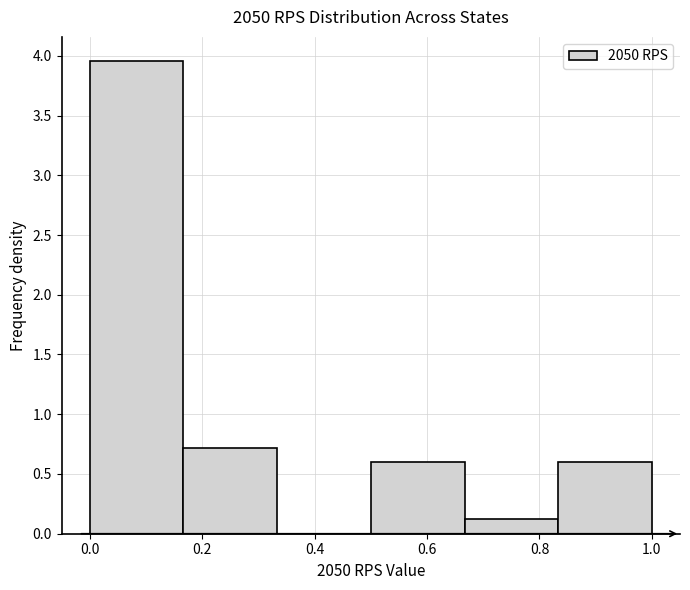

Over which range of the x-axis is the bar tallest?

0.00 to 0.16